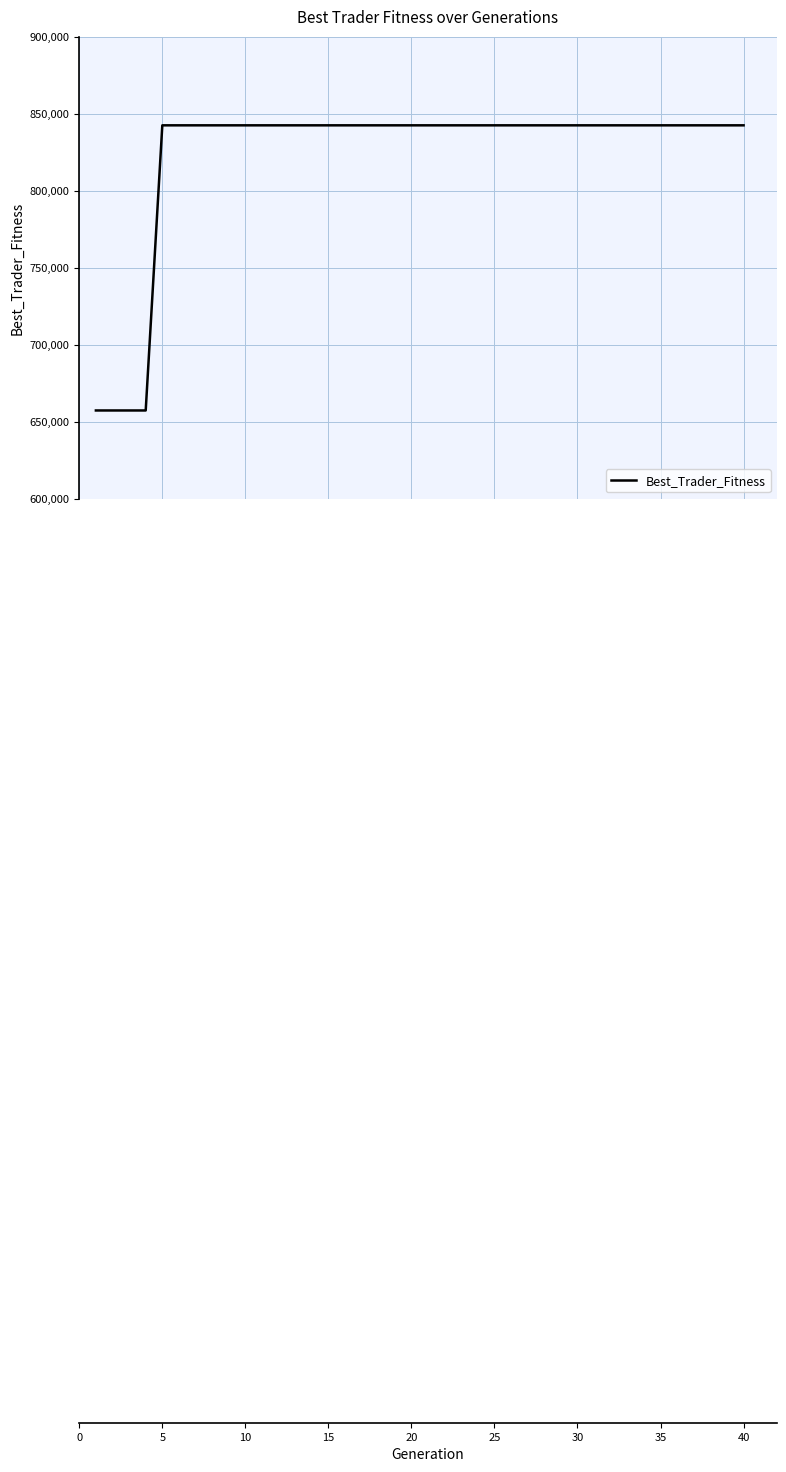

What is the minimum value shown in the chart?

657310.2